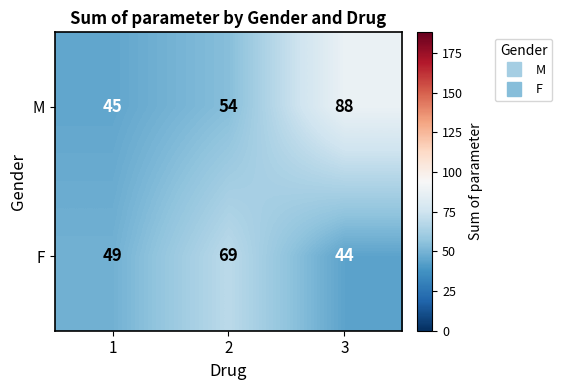

What is the sum of the F values at 1 and 2?

118